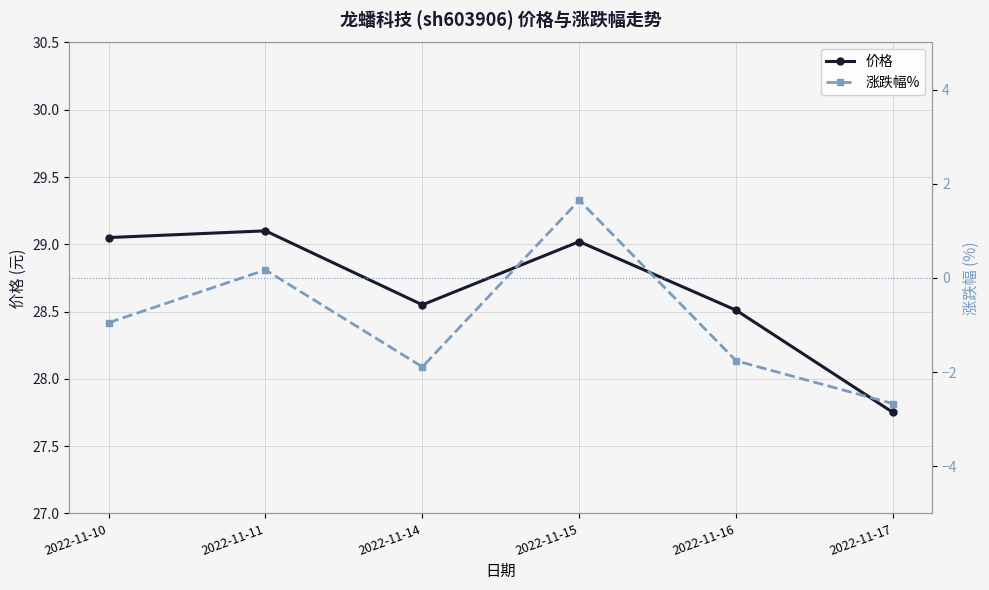

What is the approximate value of 涨跌幅% at 2022-11-11?

0.2